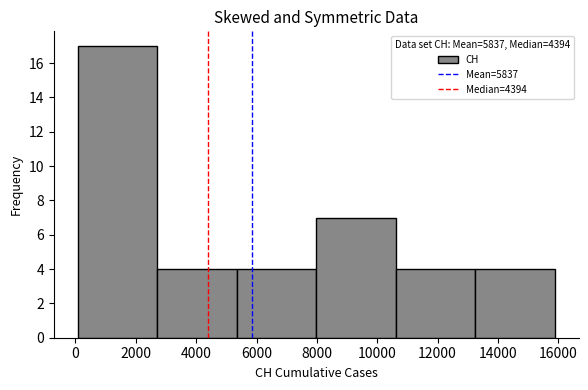

Reading left to right, transcribe this chart: for each bar, give the range it covers on the x-axis and its height. Neither the bar edges nor the heights are printed on the chart, so give them approximately, as read against the axes.

0 to 2800: 17
2800 to 5400: 4
5400 to 8000: 4
8000 to 10600: 7
10600 to 13200: 4
13200 to 15800: 4